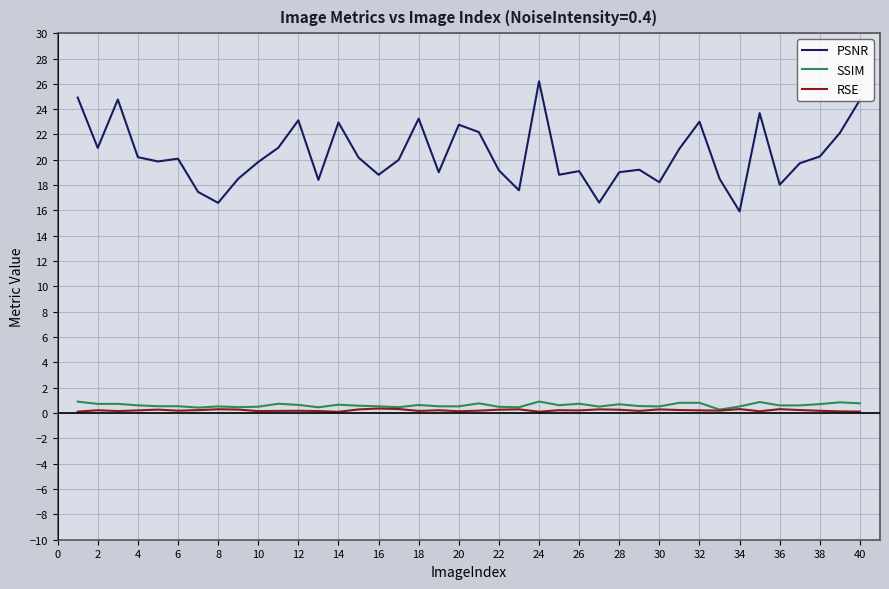

What is the highest value of the SSIM series?

0.9